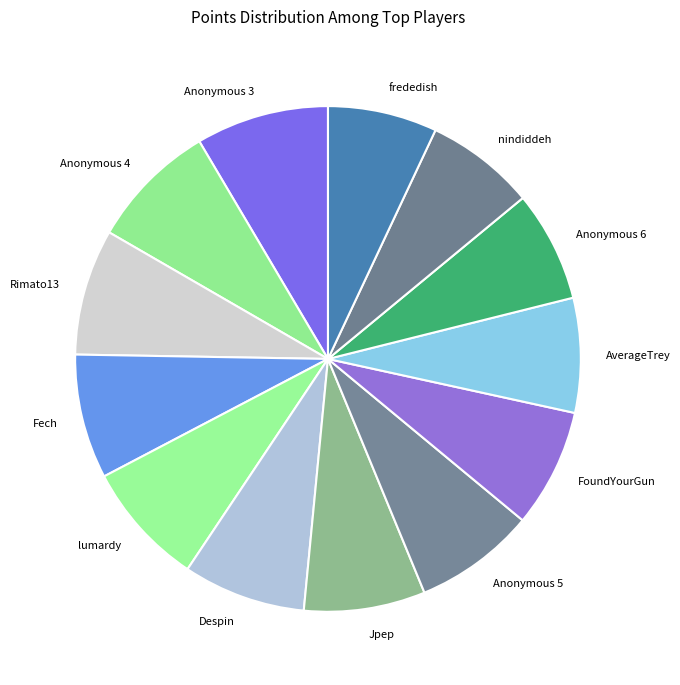

True or false: frededish accounts for 7% of the total.

True